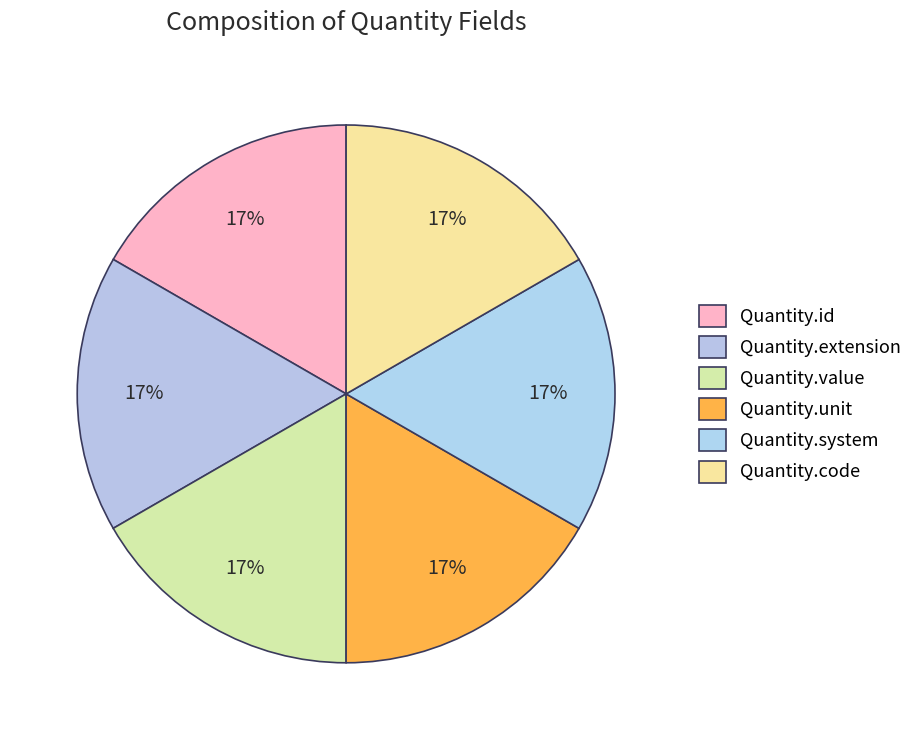

Is there a majority slice in this chart?

No